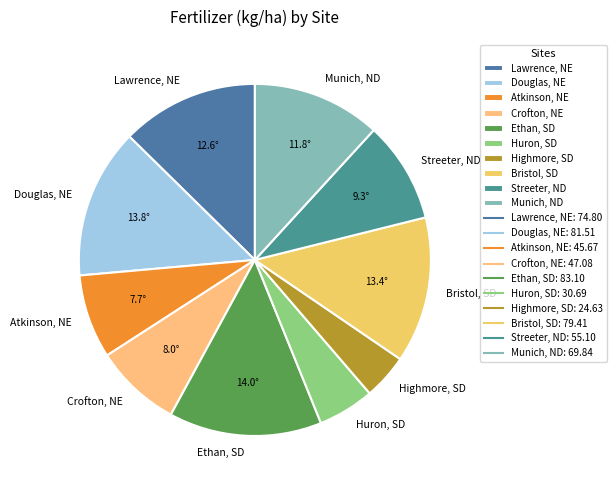

Does any single category account for the majority?

No